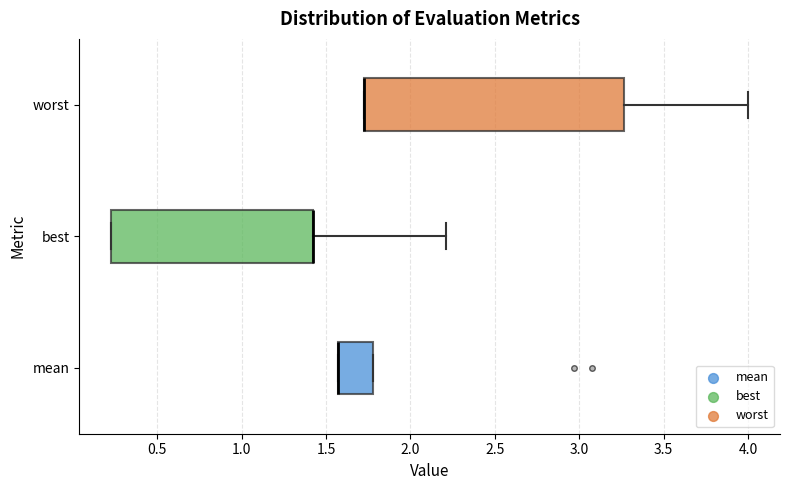

Reading bottom to top, read every box against the x-axis: the position of its median line, the range the box covers, and the ends of its whiskers. The values are not printed on the chart, so give them approximately, as read against the axis.

mean: median 1.55 (drawn on the box's left edge), box 1.55 to 1.80, whiskers 1.55 to 1.80
best: median 1.40 (drawn on the box's right edge), box 0.25 to 1.40, whiskers 0.25 to 2.20
worst: median 1.75 (drawn on the box's left edge), box 1.75 to 3.25, whiskers 1.75 to 4.00